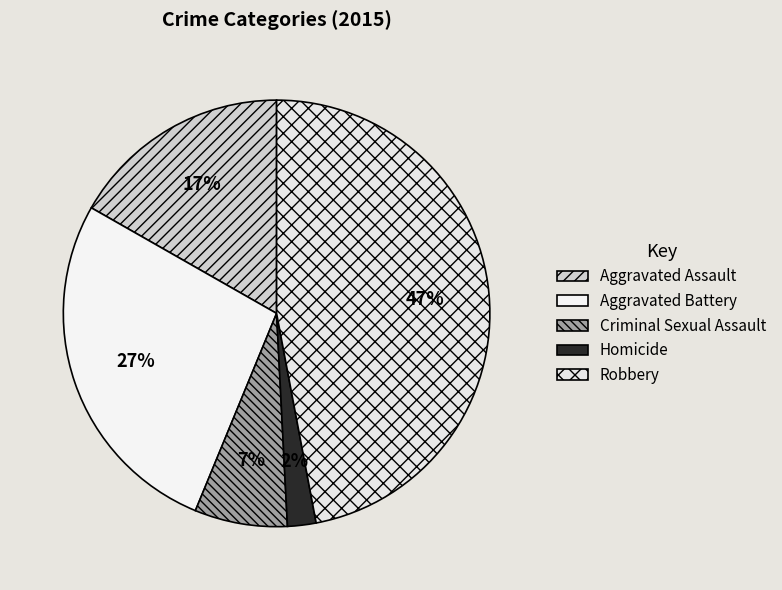

Which slice is the smallest?

Homicide